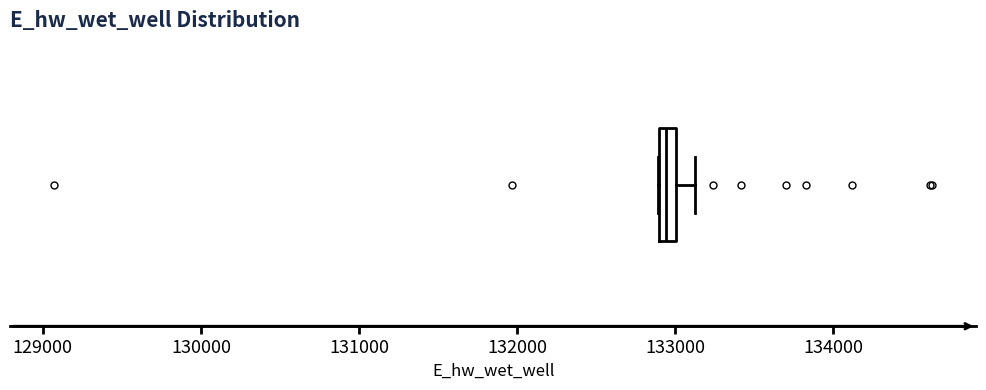

Where is the right edge of the box on the x-axis? The values are not printed on the chart, so give them approximately, as read against the axis.

133000